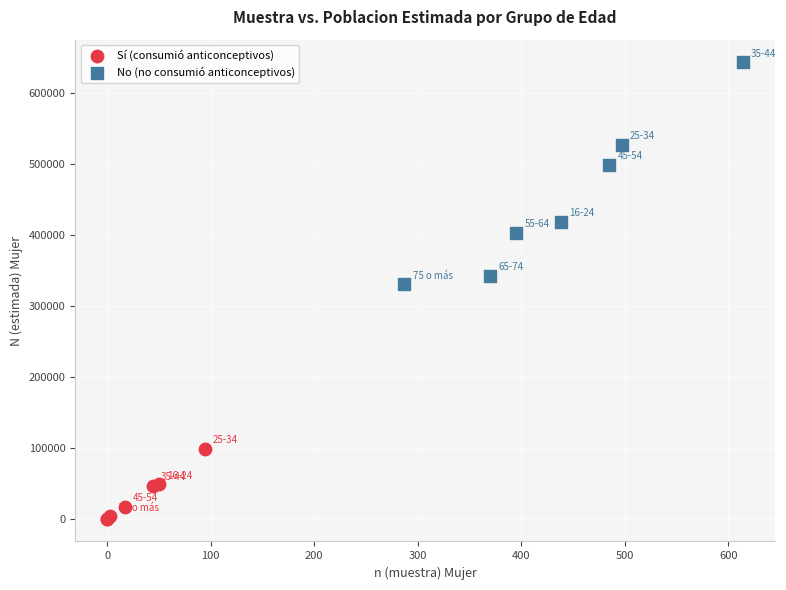

Which series has the widest spread of Y values?

No (no consumió anticonceptivos)